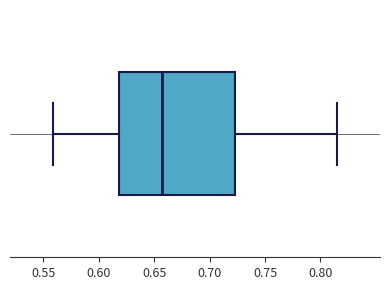

Read this box plot against the x-axis: the position of the median line, the range covered by the box, and the ends of both whiskers. The values are not printed on the chart, so give them approximately, as read against the axis.

median 0.655, box 0.620 to 0.725, whiskers 0.560 to 0.815